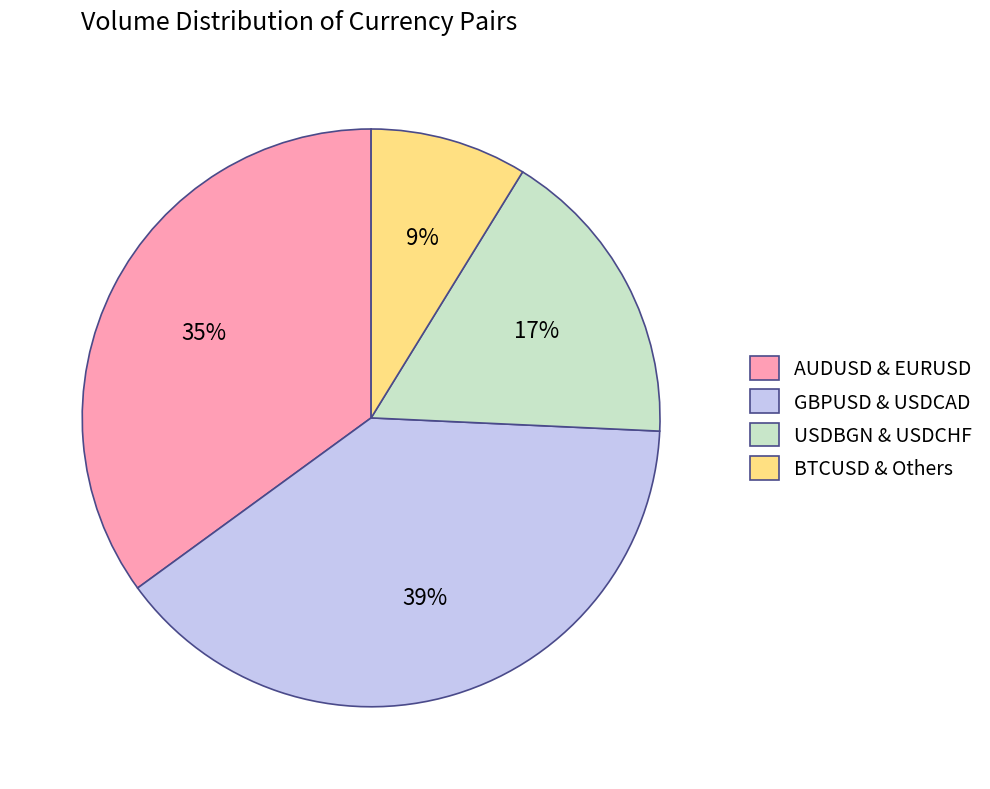

How many slices are in this pie chart?

4